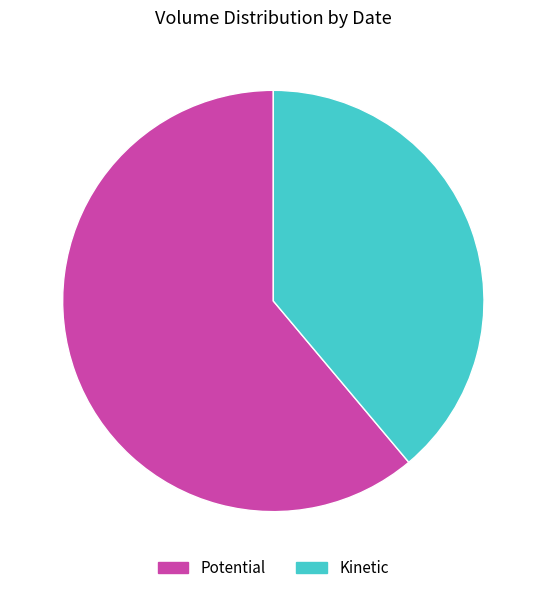

How many slices are in this pie chart?

2